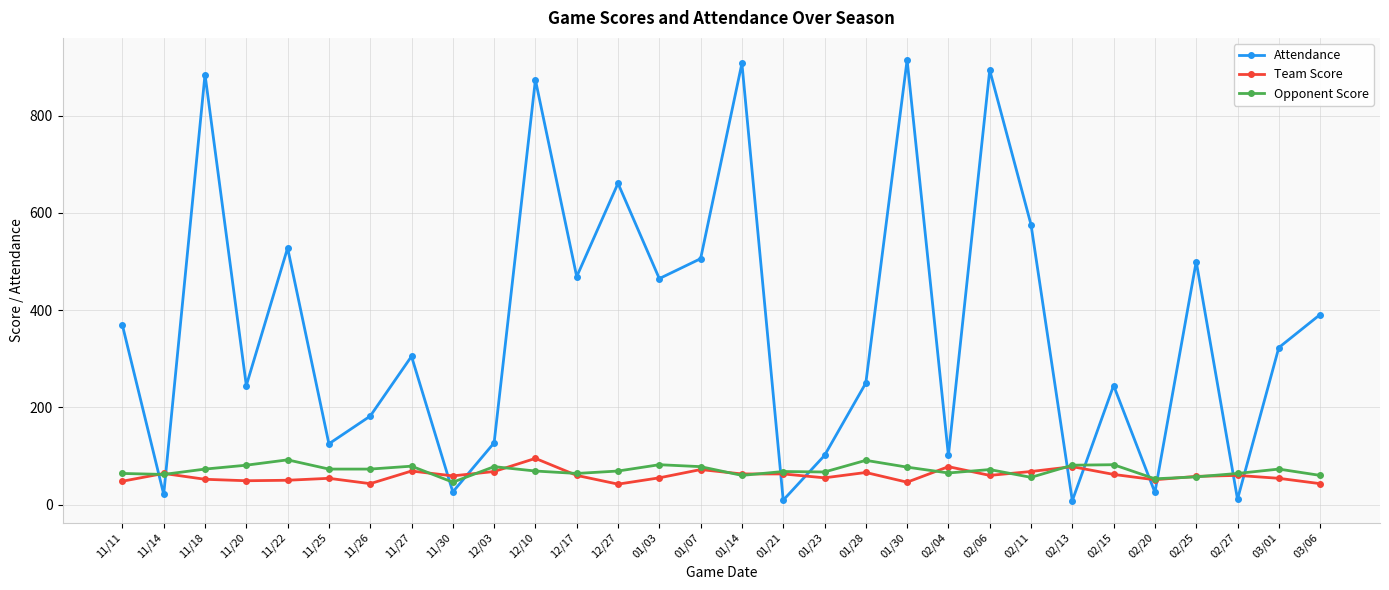

What are all the series names shown in the legend?

Attendance, Team Score, Opponent Score